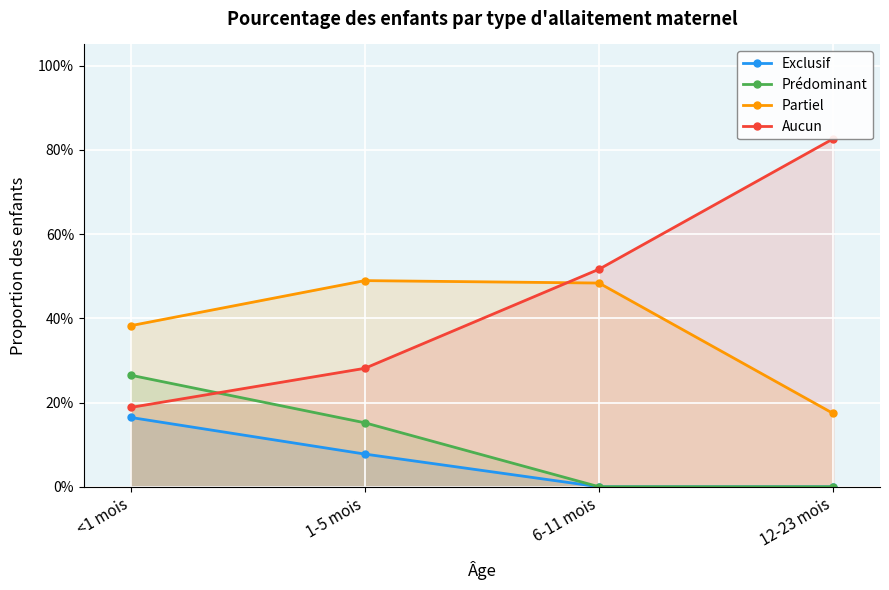

The Partiel series shows 0.8 at 6-11 mois. True or false?

False